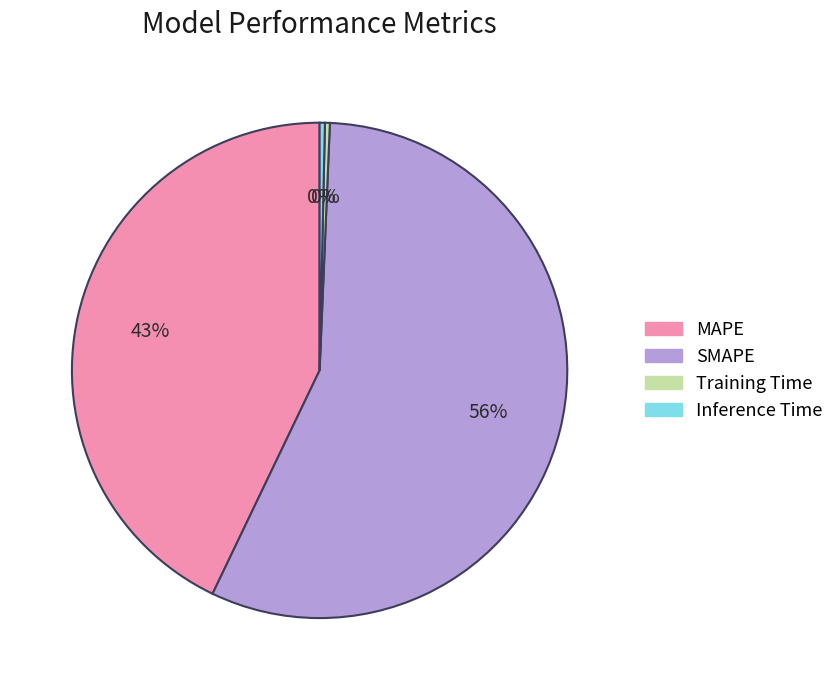

How many segments does this pie chart have?

4